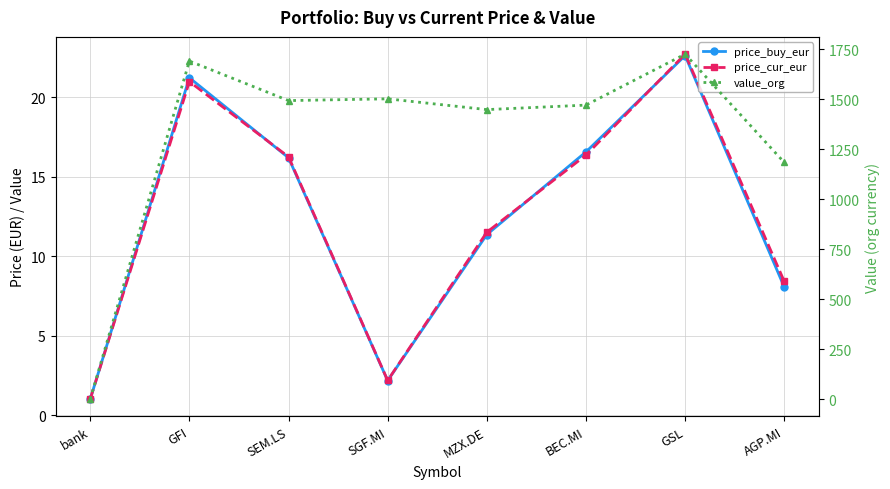

Is the value of price_cur_eur at BEC.MI greater than the value of price_buy_eur at MZX.DE?

Yes